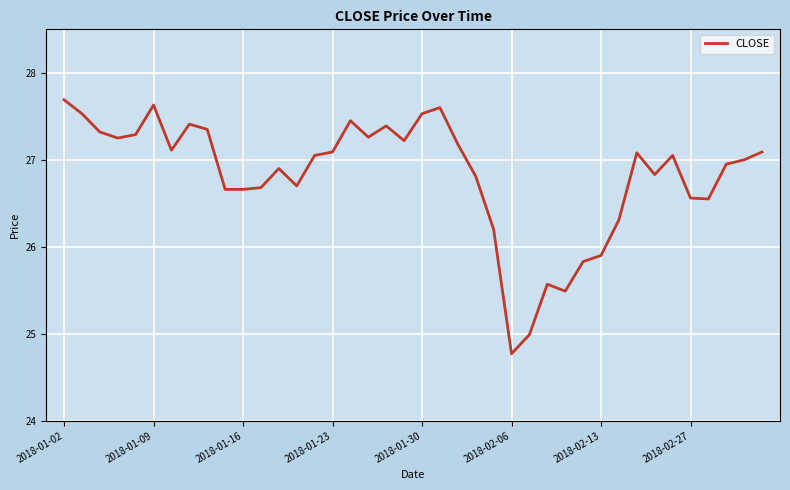

What is the smallest value displayed?

24.8